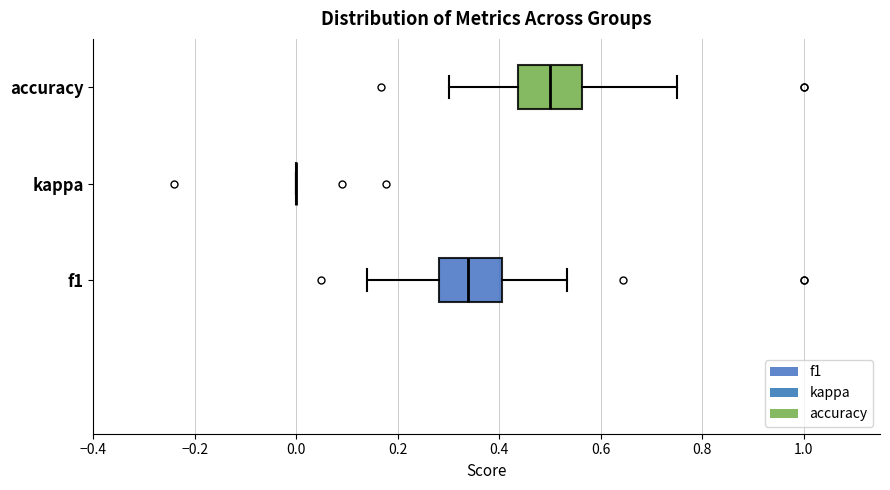

Reading bottom to top, transcribe this box plot: for each box, give where its median line is, the range the box spans, and where its two whiskers end, as read against the x-axis. The values are not printed on the chart, so give them approximately, as read against the axis.

f1: median 0.34, box 0.28 to 0.40, whiskers 0.14 to 0.54
kappa: box collapsed to a line at 0.00, whiskers 0.00 to 0.00
accuracy: median 0.50, box 0.44 to 0.56, whiskers 0.30 to 0.76